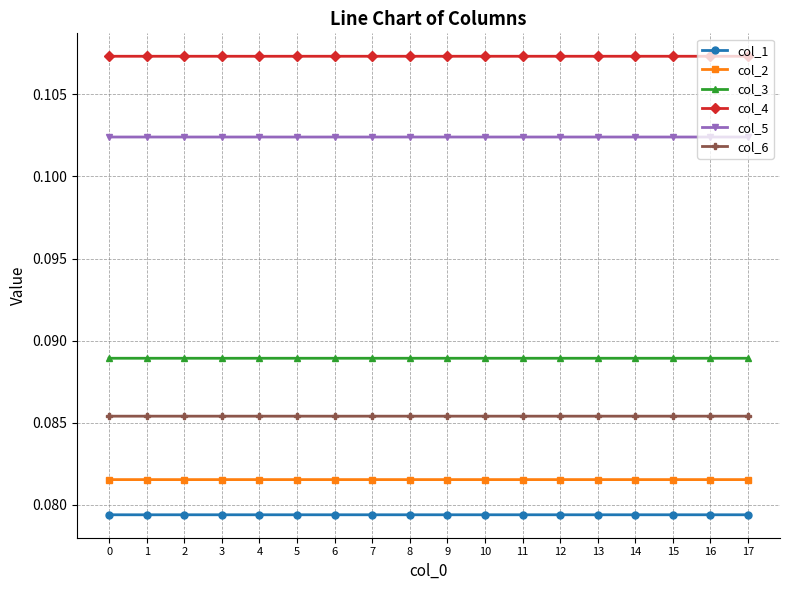

The value of col_1 at 1 is 0.0. True or false?

False